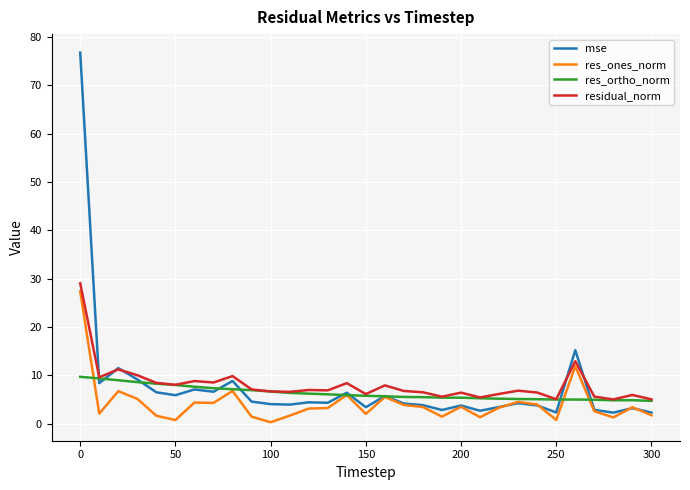

Does the chart display data point markers on the line(s)?

No